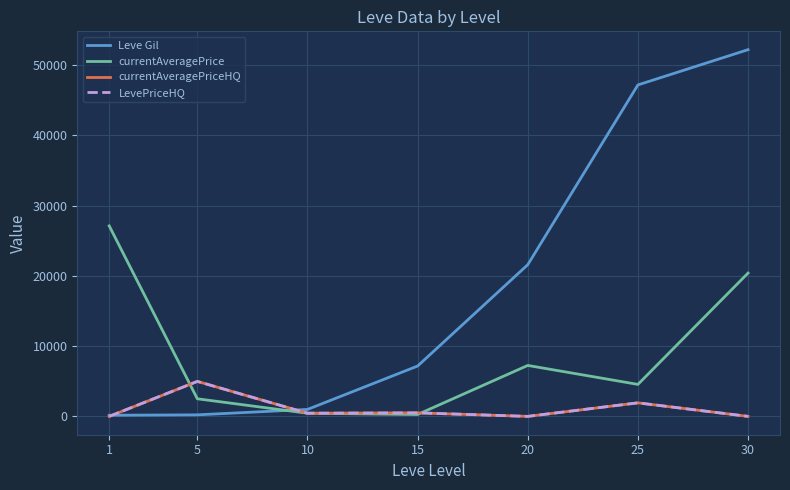

After their last crossing, which series has the higher values: currentAveragePrice or Leve Gil?

Leve Gil